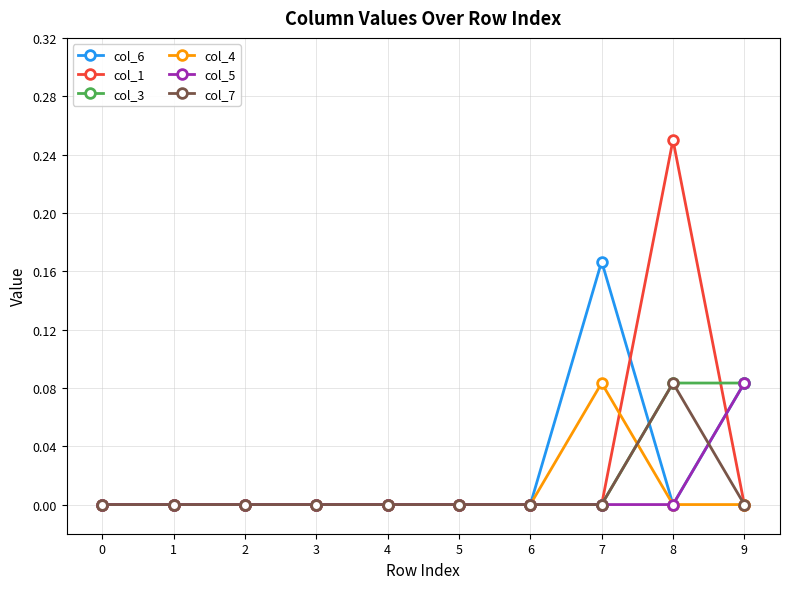

Count the number of data series in this chart.

6